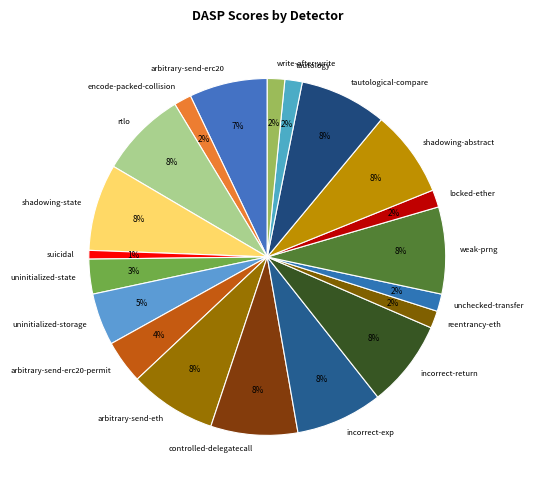

The tautology slice represents 2% of the pie. True or false?

True